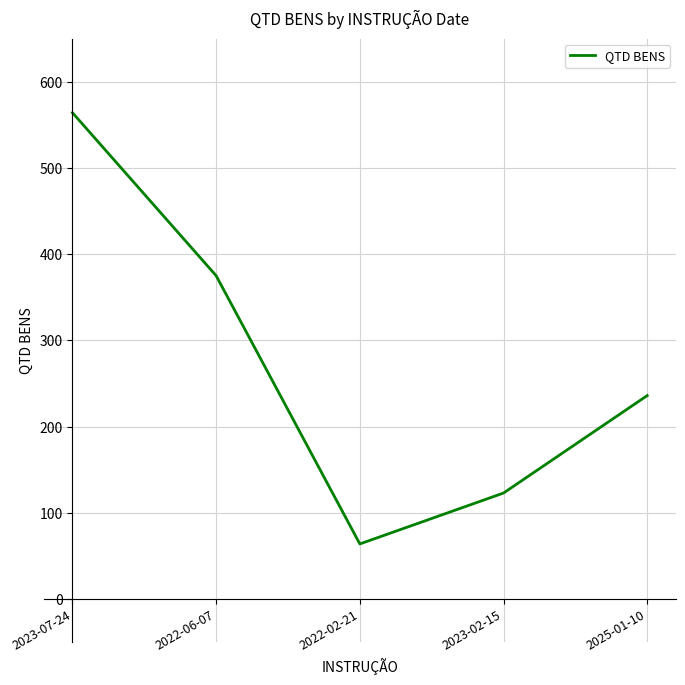

Count the number of data series in this chart.

1